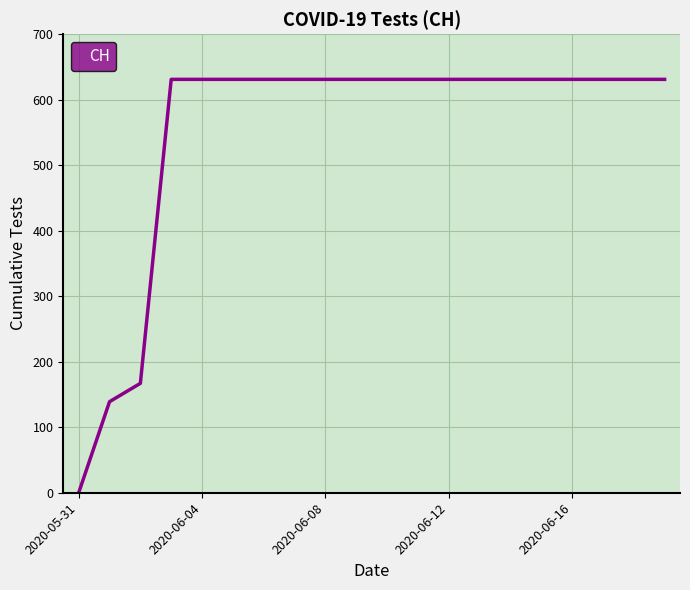

What is the difference between the maximum and minimum values?

631